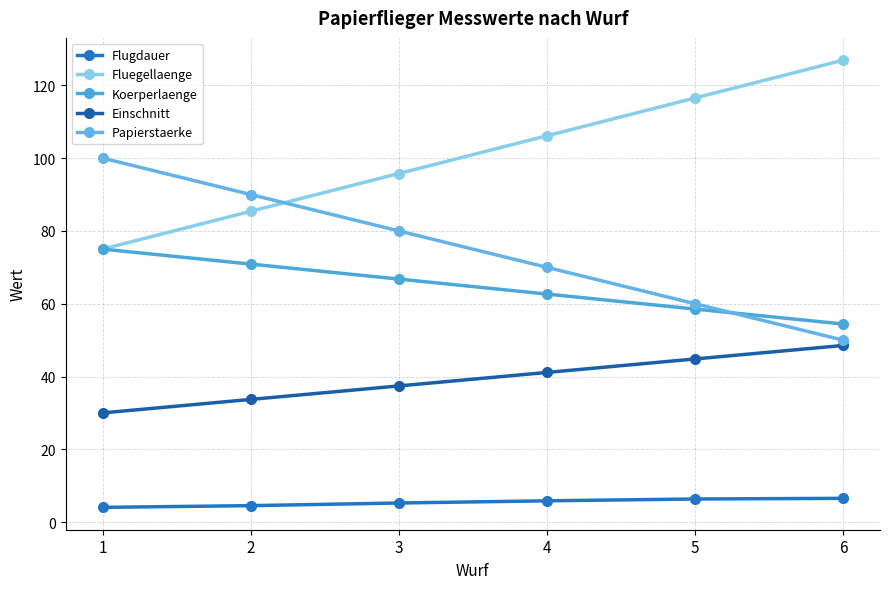

True or false: Papierstaerke has more than 1 points higher than both neighbors.

False